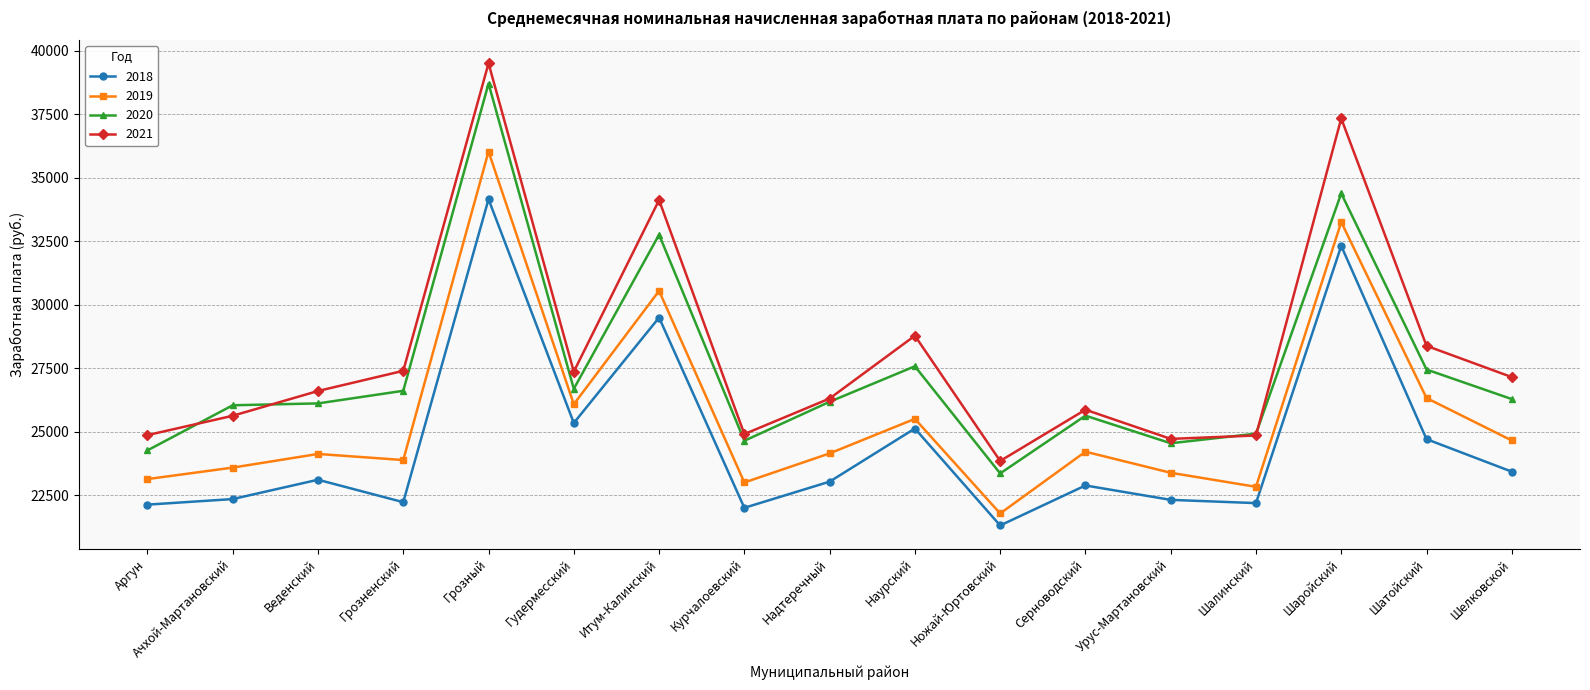

What position from the left is Ножай-Юртовский?

11